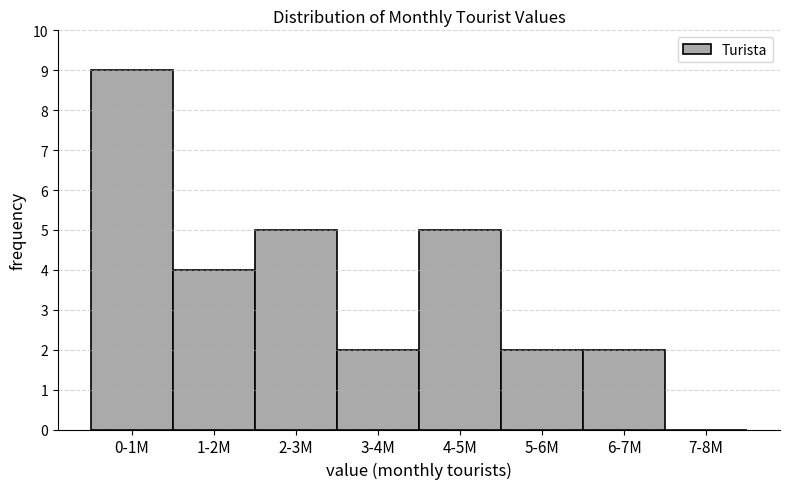

Reading left to right, transcribe all the data shown in this chart.

0-1M=9	1-2M=4	2-3M=5	3-4M=2	4-5M=5	5-6M=2	6-7M=2	7-8M=0